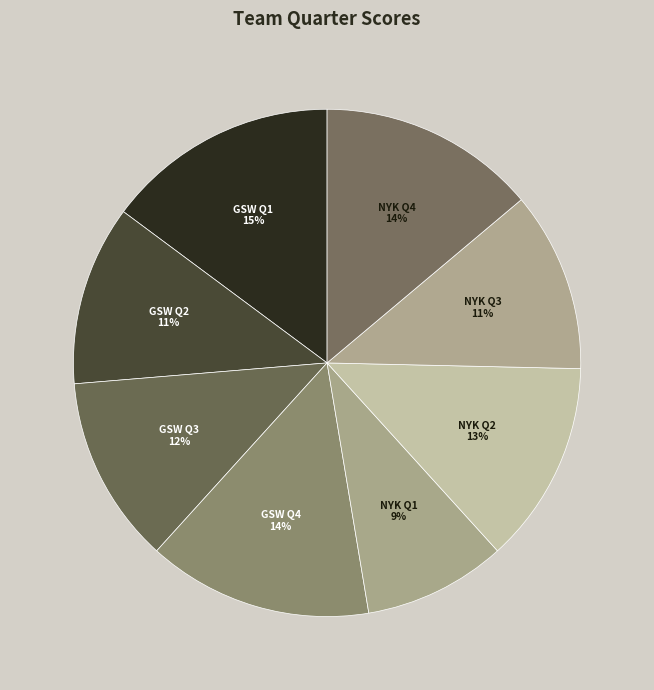

Which slice is the largest?

GSW